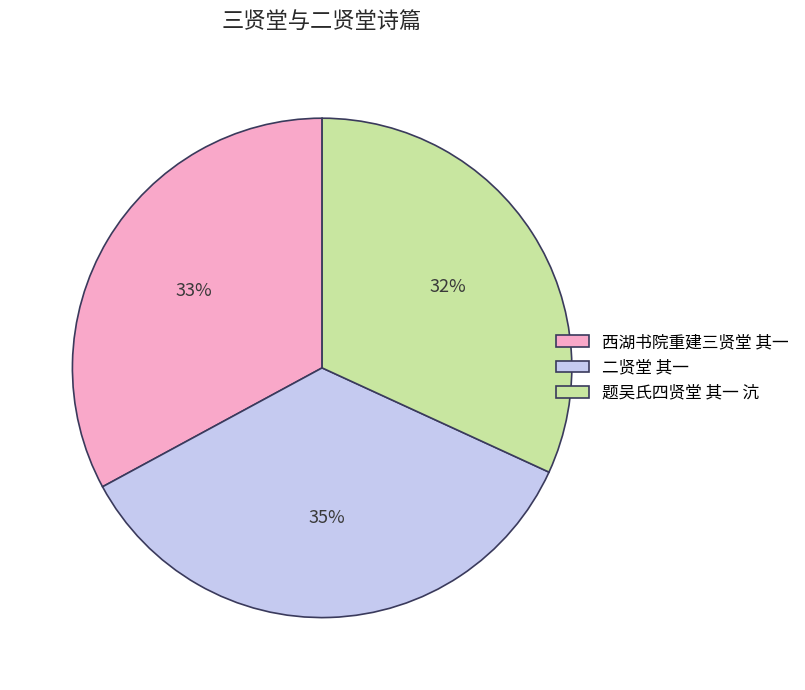

Do 题吴氏四贤堂 其一 沆 and 二贤堂 其一 together represent more than half of the pie?

Yes